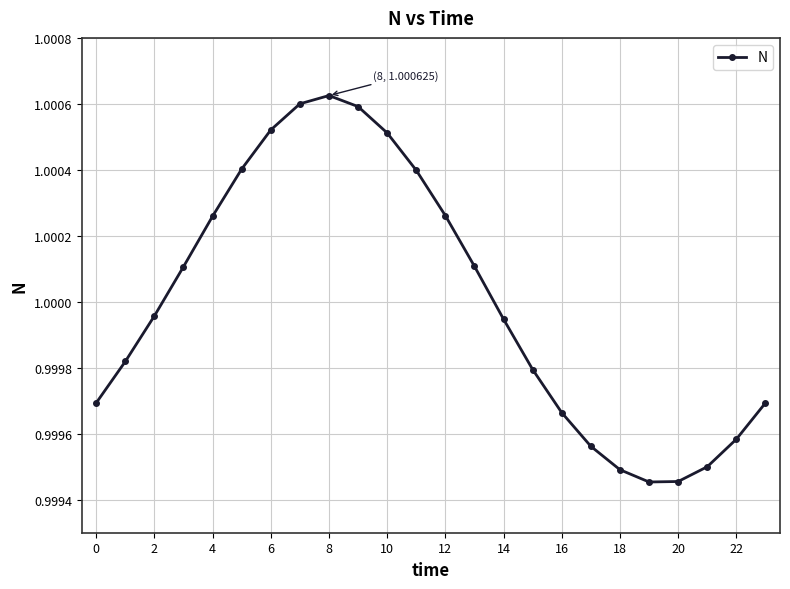

What is the sum of all values?

24.0